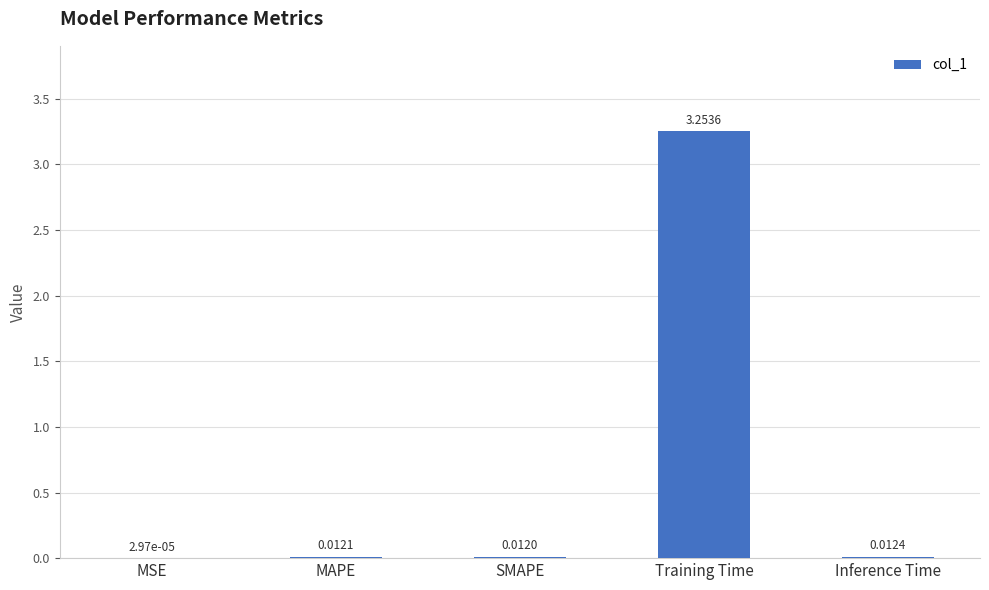

Which label corresponds to the largest value in the chart?

Training Time